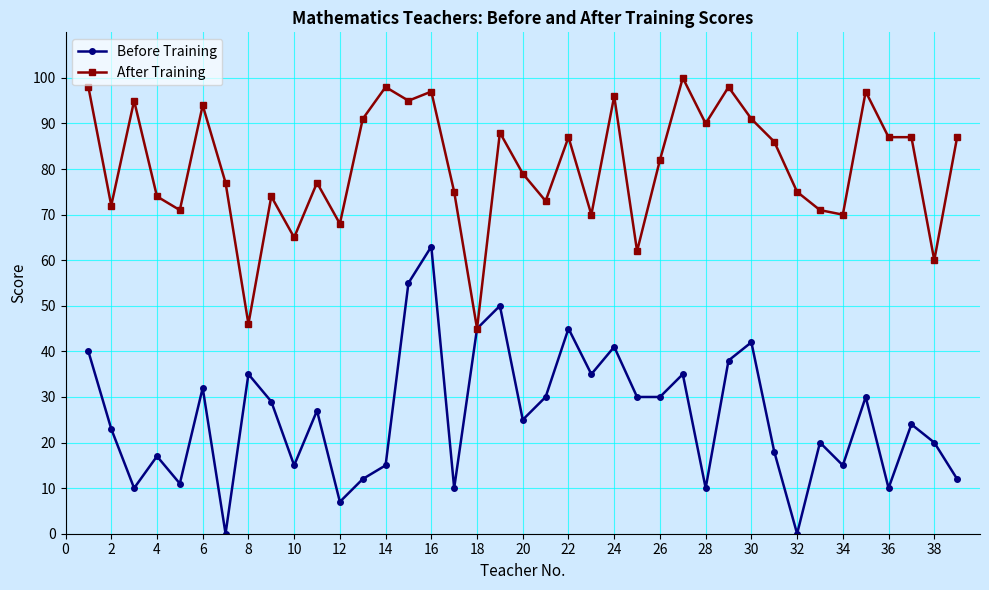

Which series has the largest total across all categories?

After Training